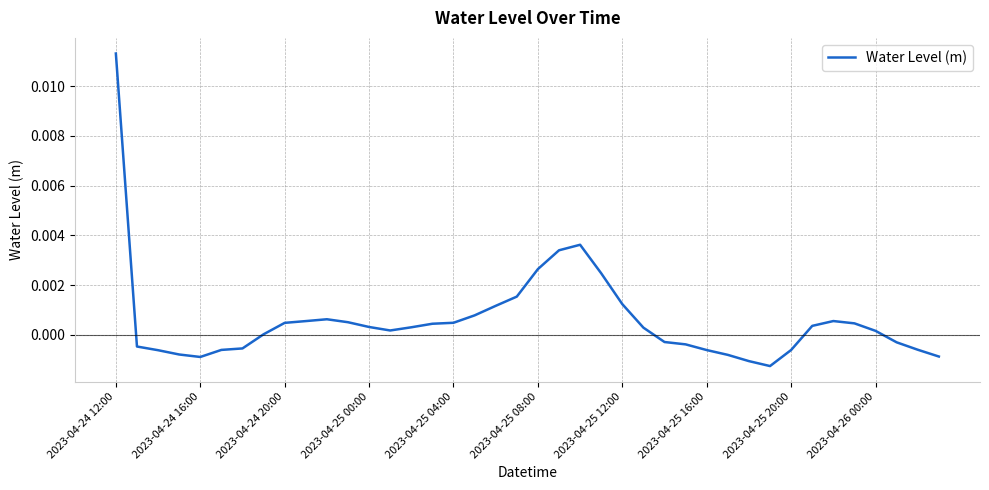

How many points are lower than both their immediate neighbors (excluding endpoints)?

3